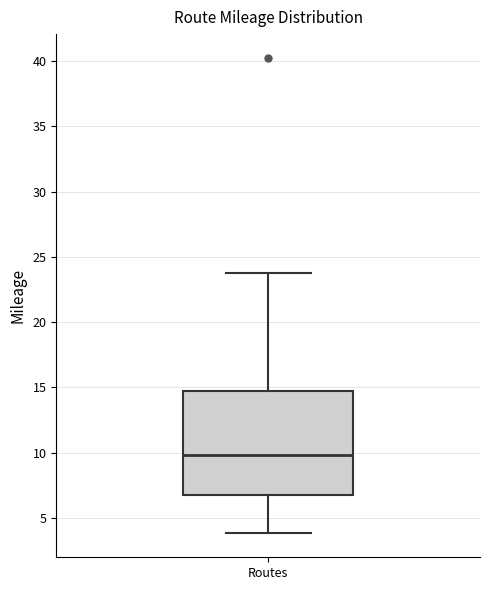

Transcribe this box plot: give where the median line is, the range the box spans, and where the two whiskers end, as read against the y-axis. The values are not printed on the chart, so give them approximately, as read against the axis.

median 10.0, box 7.0 to 14.5, whiskers 4.0 to 23.5